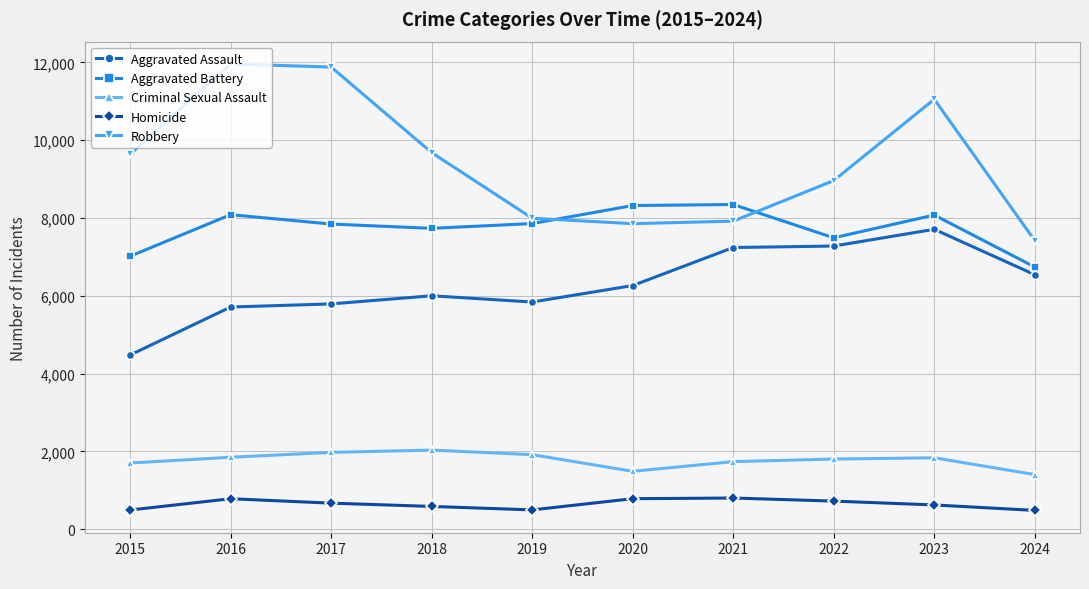

Is the value of Aggravated Assault at 2021 greater than the value of Aggravated Battery at 2017?

No